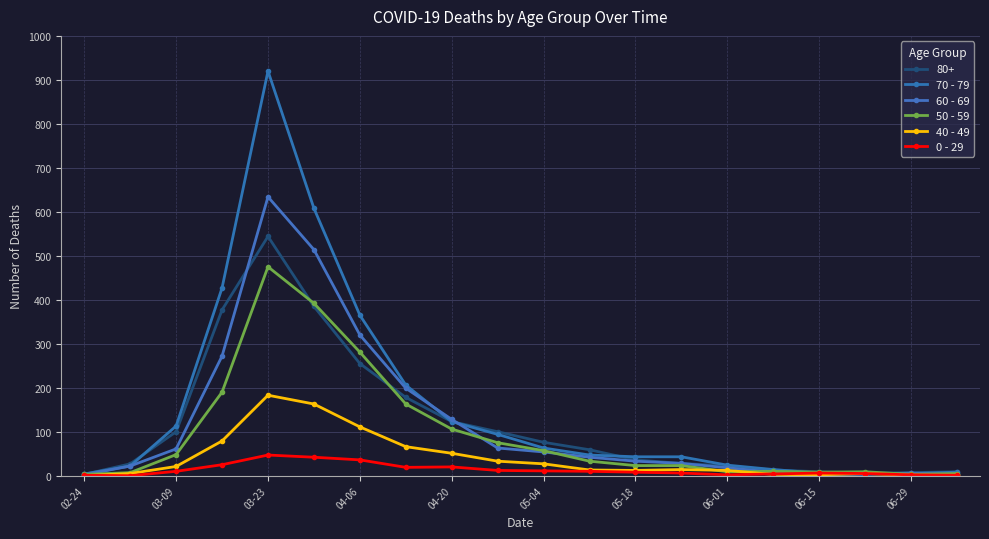

How many lines are shown in the chart?

6